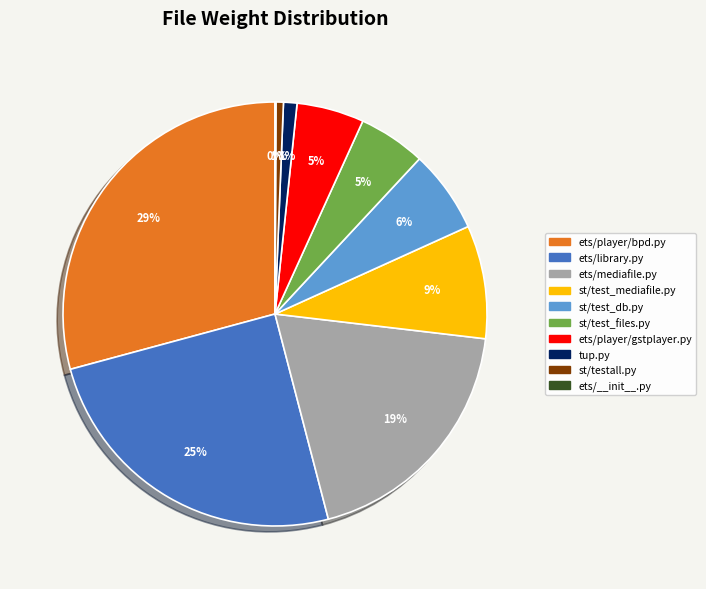

Which has a higher value, st/testall.py or ets/player/gstplayer.py?

ets/player/gstplayer.py